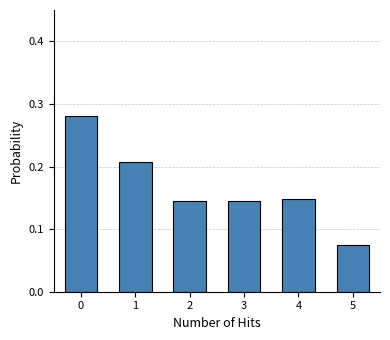

Reading left to right, list every bar in this chart as the range it spans on the x-axis followed by its height. The values are not printed on the chart, so give them approximately, as read against the axis.

-0.5 to 0.5: 0.28
0.5 to 1.5: 0.21
1.5 to 2.5: 0.14
2.5 to 3.5: 0.14
3.5 to 4.5: 0.15
4.5 to 5.5: 0.07